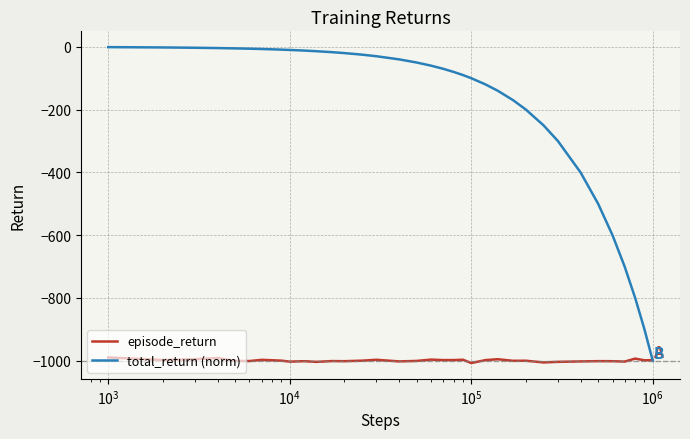

What is the minimum value for total_return (norm)?

-1000.0